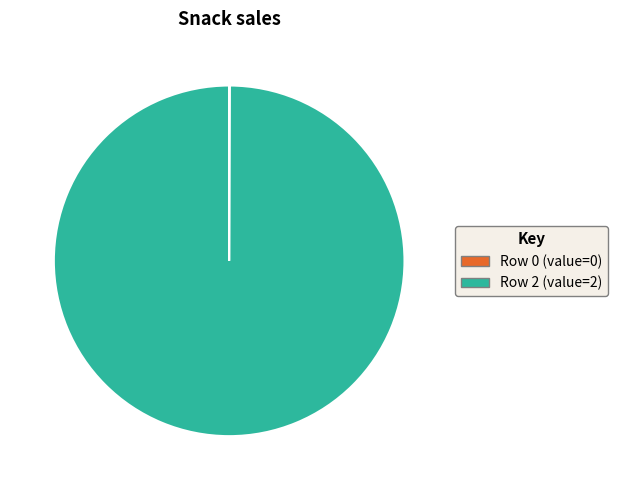

True or false: Row 2 (value=2) accounts for 92% of the total.

False